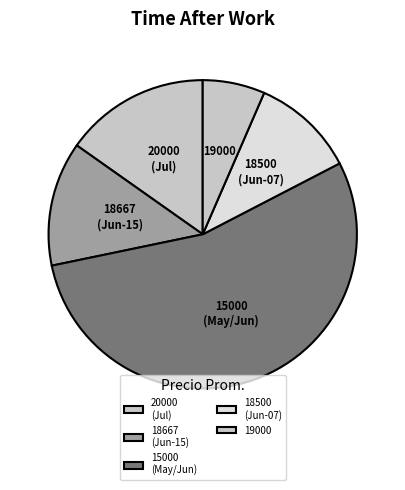

What is the smallest slice in the pie chart?

19000